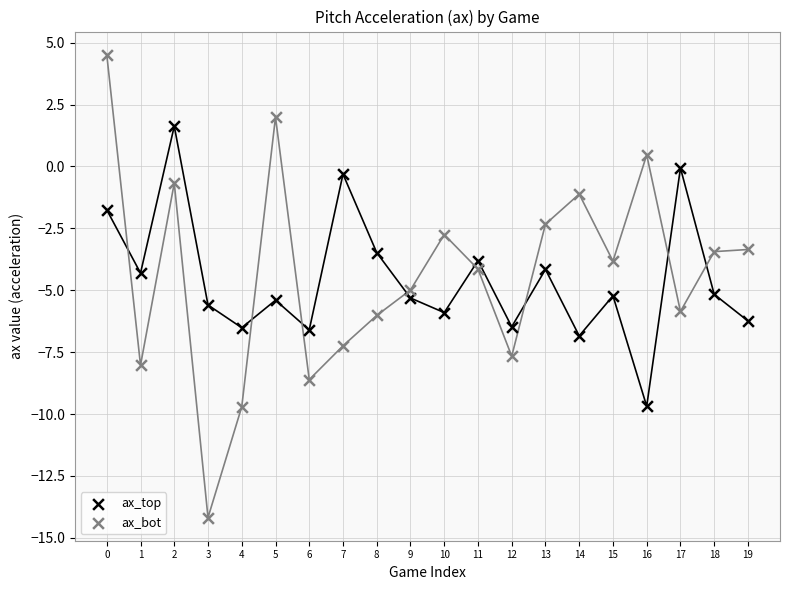

Which series reaches the minimum Y coordinate?

ax_bot